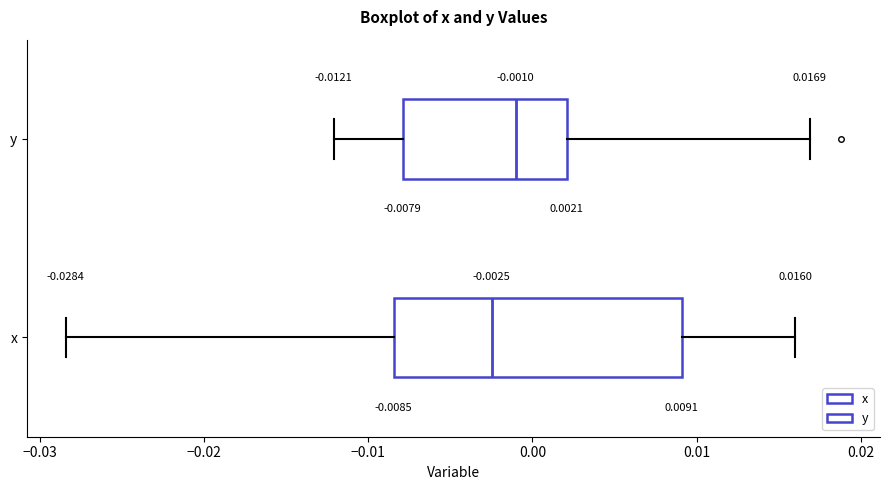

Which box's median line is the furthest to the left?

x